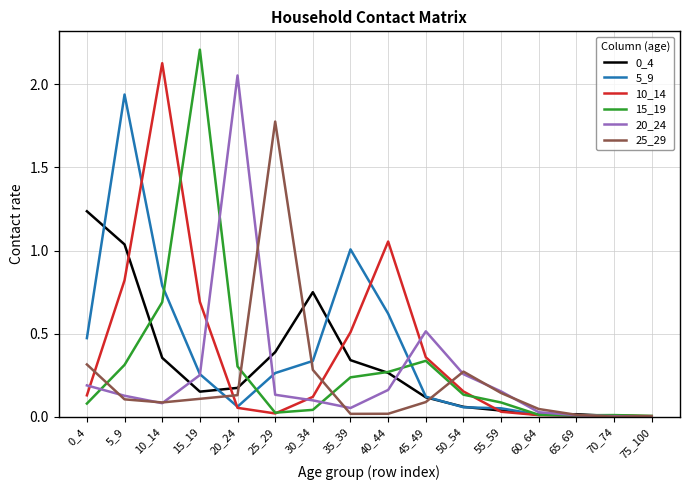

Is the value of 15_19 at 40_44 greater than the value of 20_24 at 40_44?

Yes